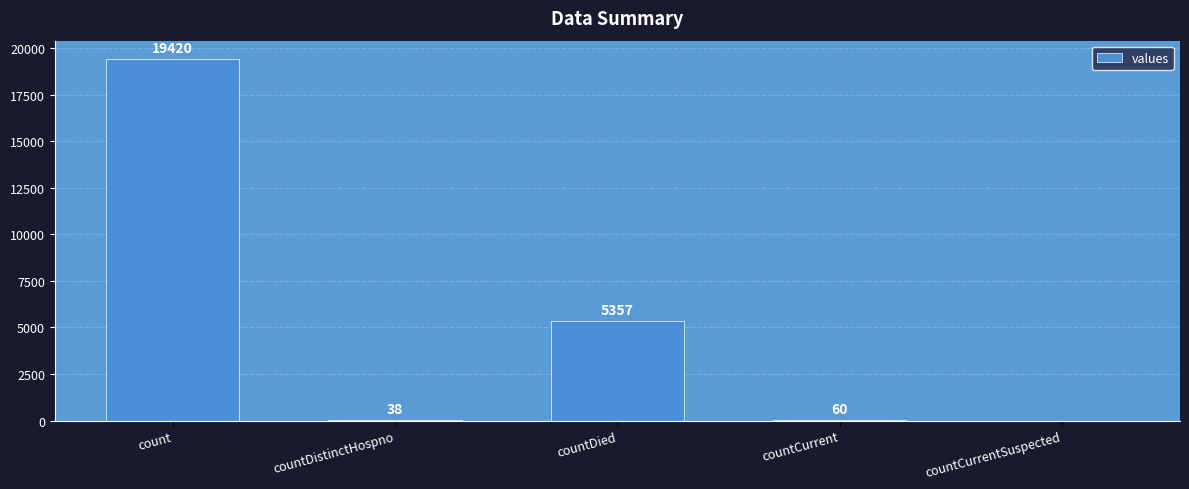

What is the difference between the values at countCurrent and countCurrentSuspected?

60